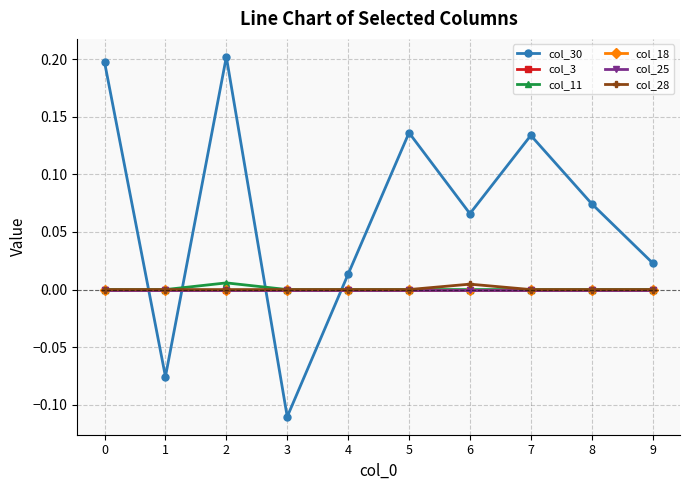

The value of col_11 at 3 is -0.0. True or false?

False